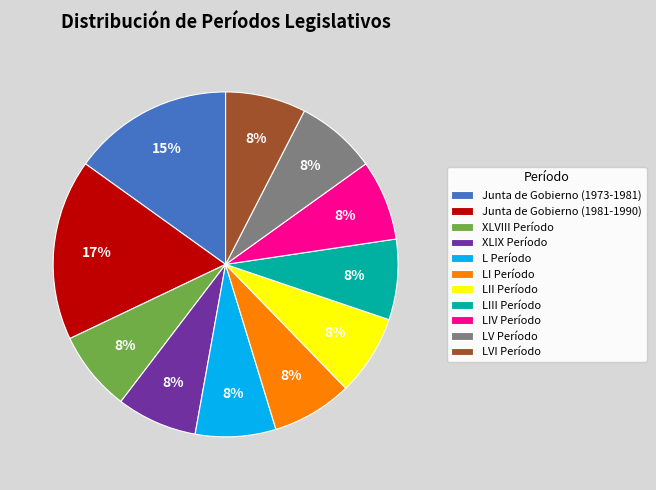

How many slices are in this pie chart?

11